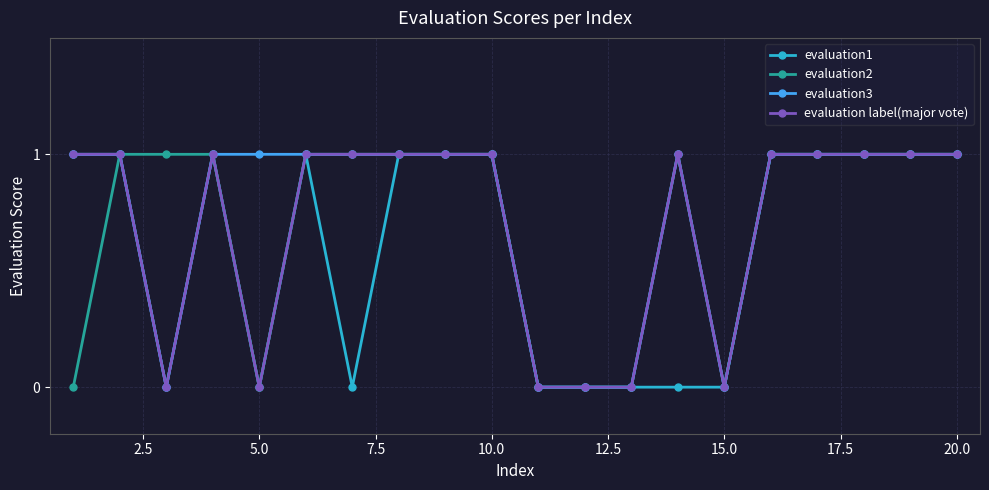

True or false: evaluation1 has more than 0 interior local peaks.

True